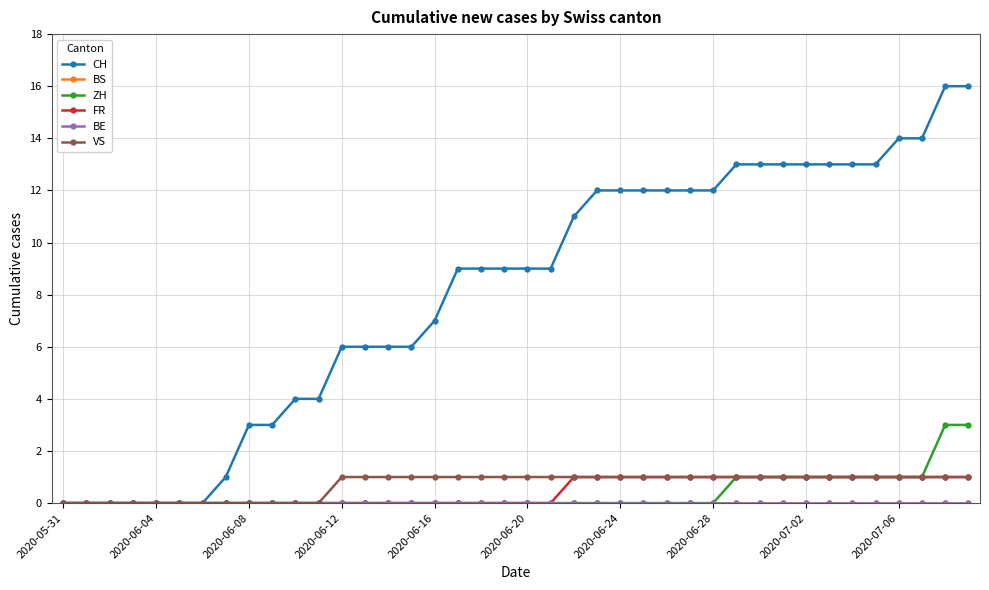

What is the maximum value for VS?

1